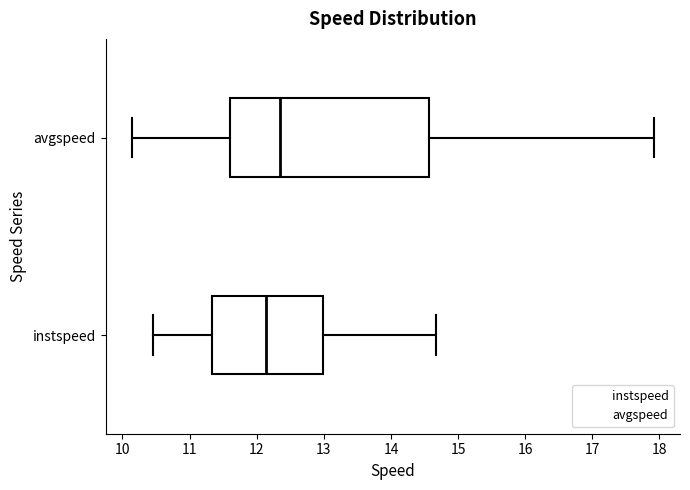

Comparing the boxes themselves (not the whiskers), which one is the widest?

avgspeed